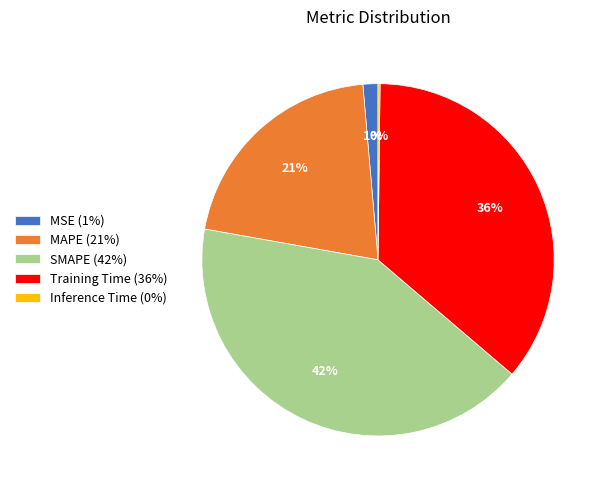

What is the largest slice in the pie chart?

SMAPE